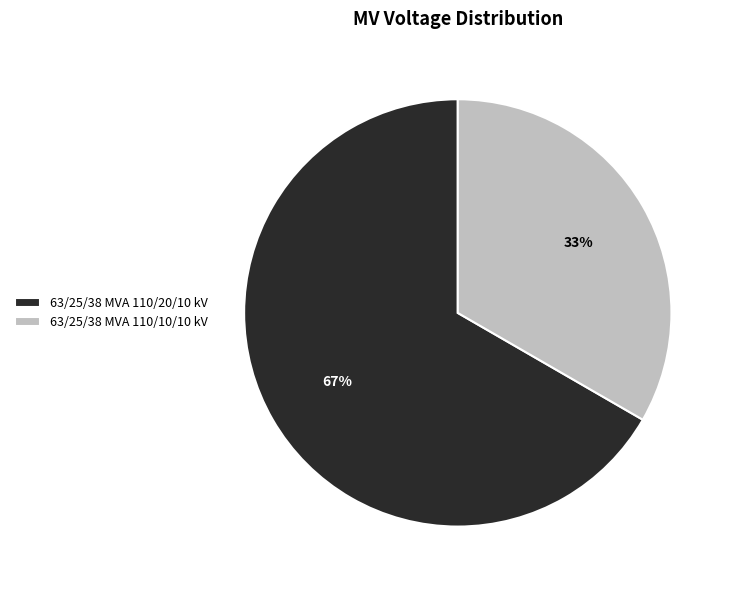

True or false: 63/25/38 MVA 110/20/10 kV accounts for 67% of the total.

True